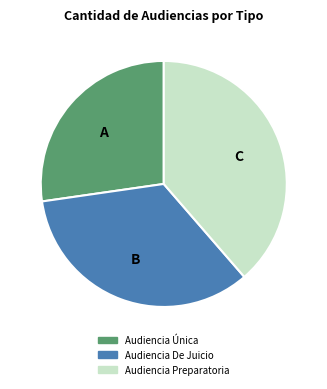

Which has a higher value, Audiencia Preparatoria or Audiencia Única?

Audiencia Preparatoria